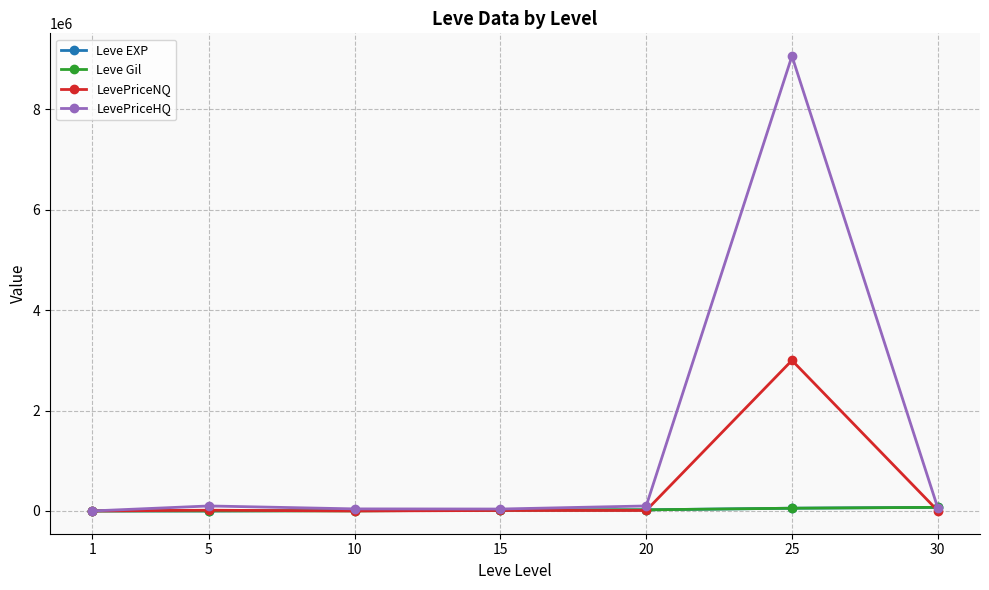

Which series has the largest total across all categories?

LevePriceHQ